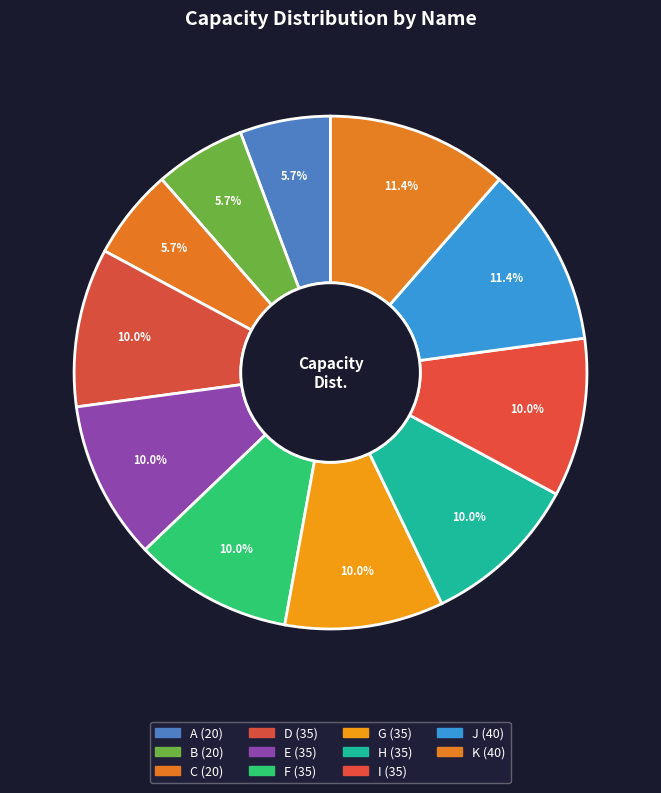

To the nearest percent, what percentage of the pie is B?

6%